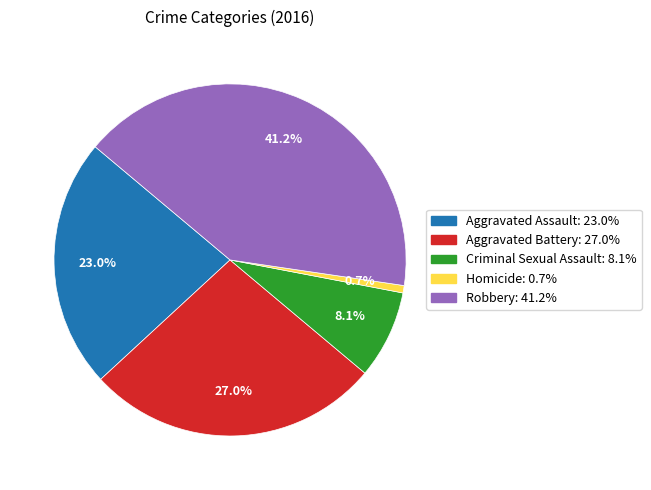

What is the smallest slice in the pie chart?

Homicide